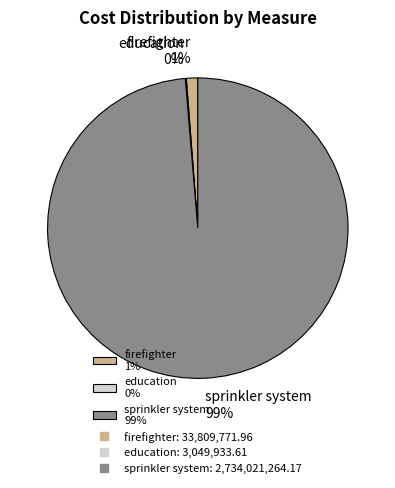

Is sprinkler system the majority of the pie?

Yes